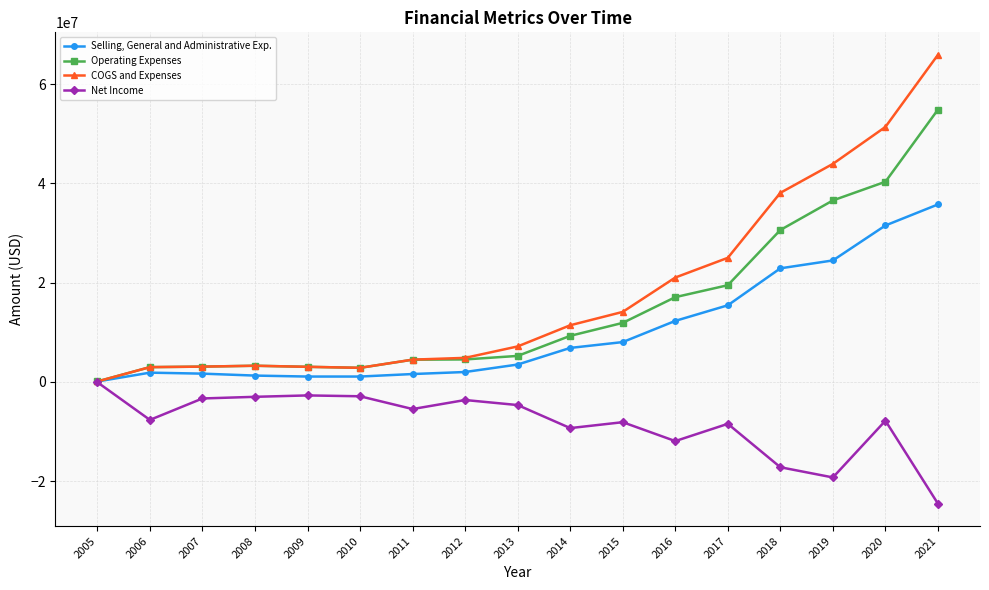

How many lines are shown in the chart?

4